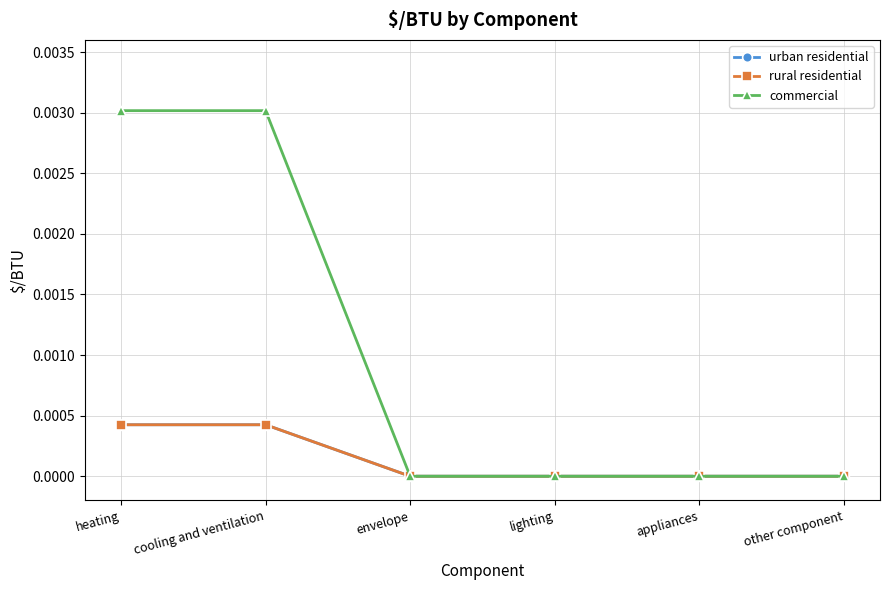

Does the chart have visible grid lines?

Yes